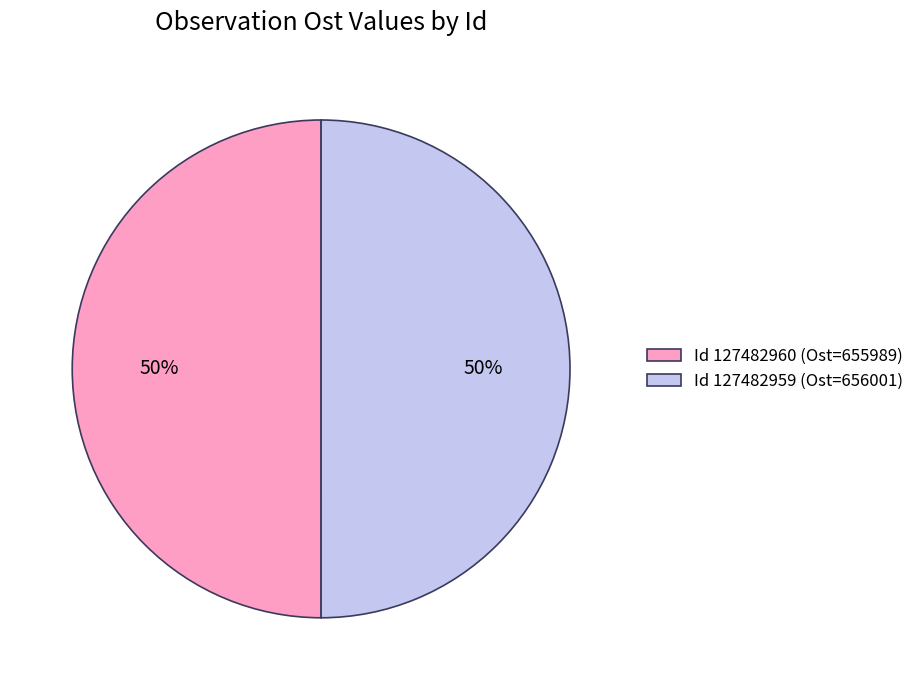

To the nearest percent, what is the average slice percentage?

50%